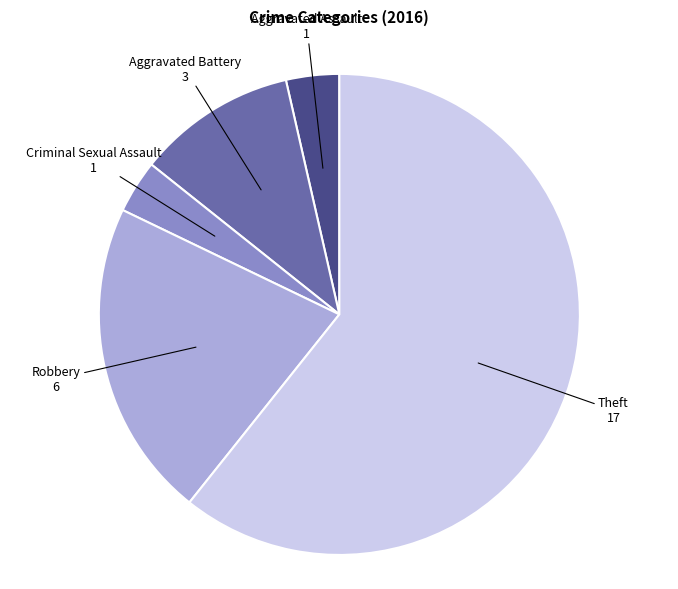

Is there a majority slice in this chart?

Yes